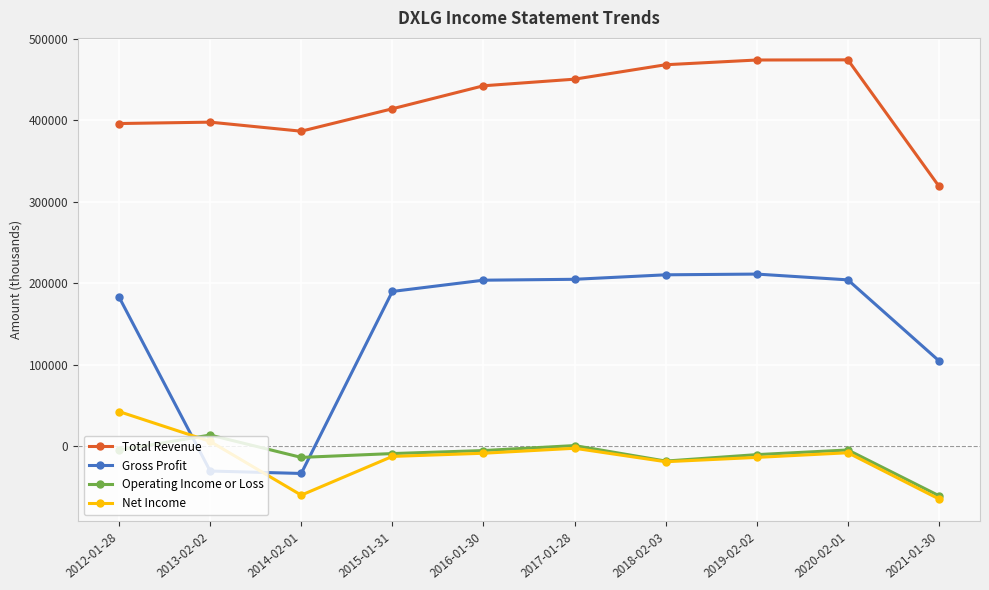

Does the chart display data point markers on the line(s)?

Yes